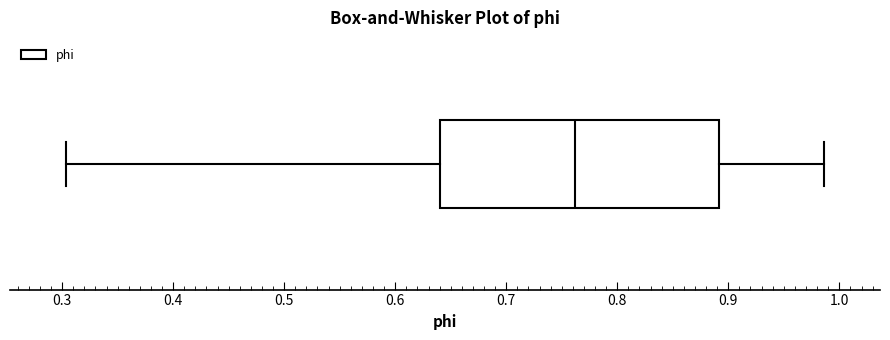

Read this box plot against the x-axis: the position of the median line, the range covered by the box, and the ends of both whiskers. The values are not printed on the chart, so give them approximately, as read against the axis.

median 0.76, box 0.64 to 0.89, whiskers 0.30 to 0.99